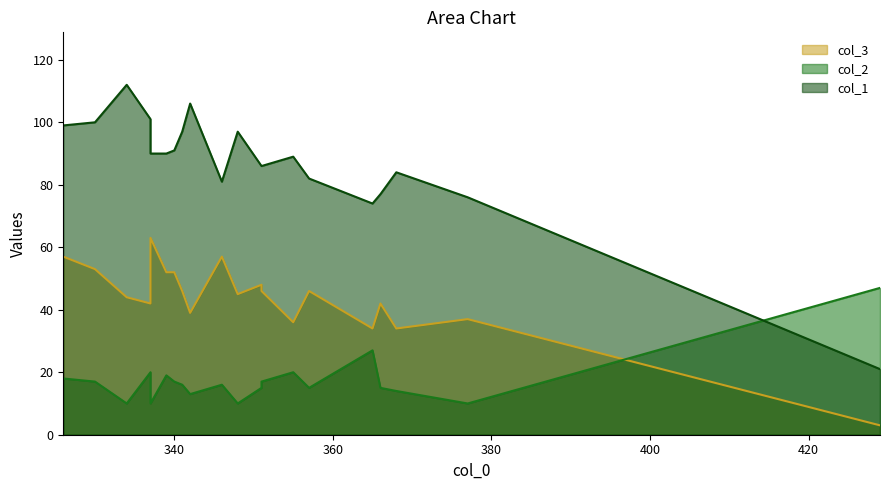

In col_3, how many points are higher than both neighbors (excluding endpoints)?

5